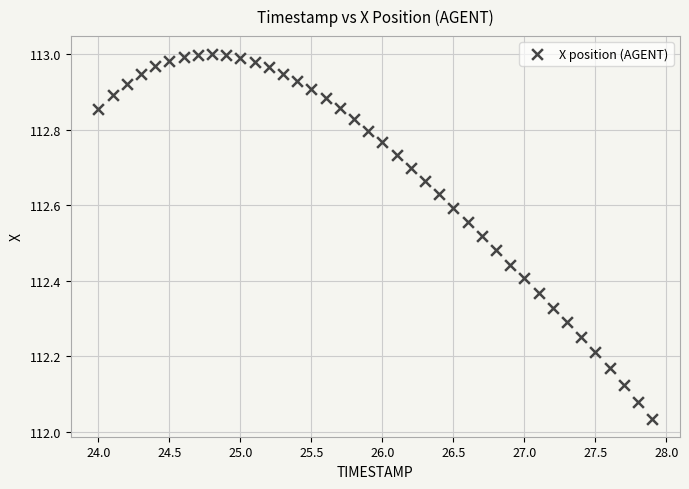

What is the range of X values (max minus min)?

3.9